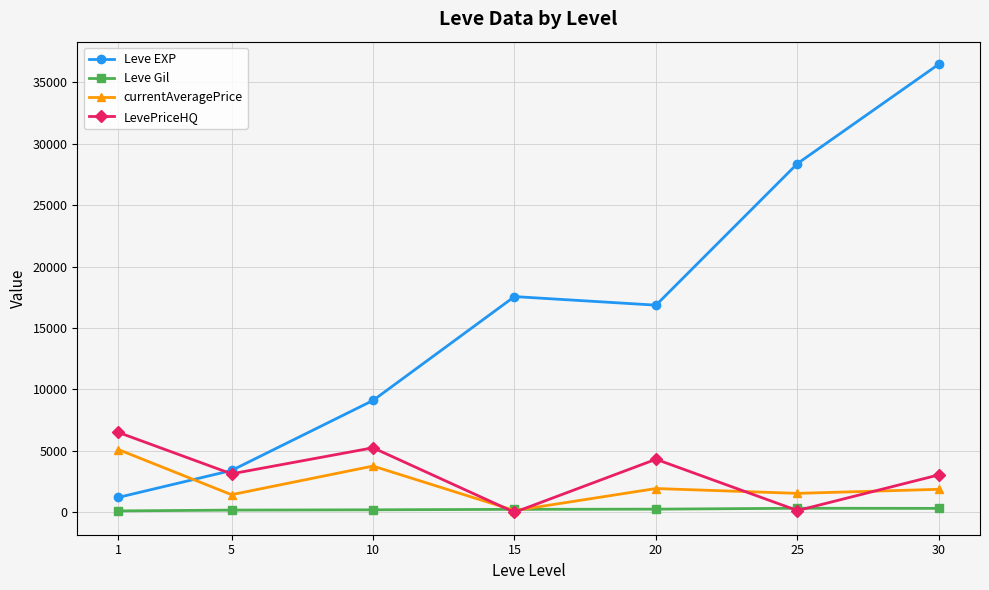

Is this an area chart (filled region under the line)?

No